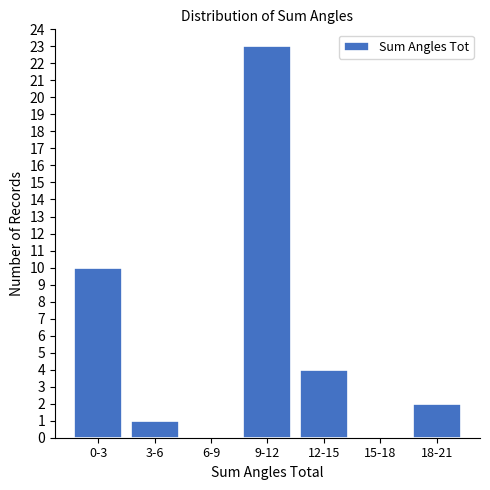

Reading left to right, what are all the values shown in this chart?

0-3=10	3-6=1	6-9=0	9-12=23	12-15=4	15-18=0	18-21=2